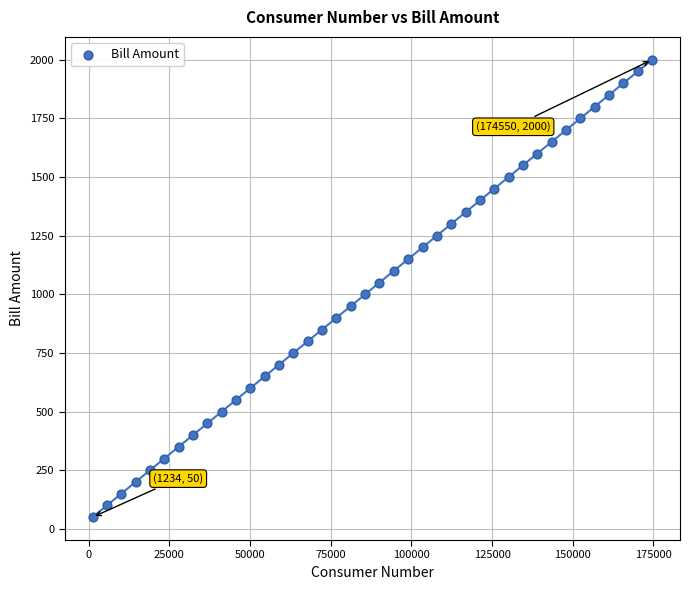

What is the range of Y values (max minus min)?

1950